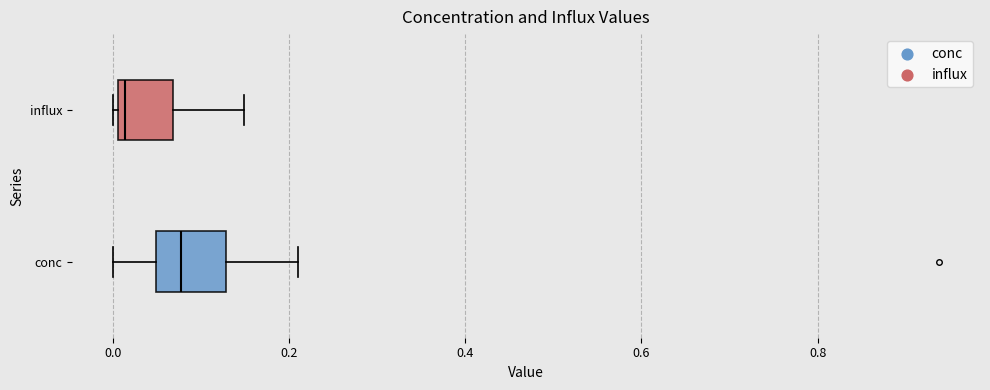

Where does the right whisker of the box for influx end on the x-axis? The values are not printed on the chart, so give them approximately, as read against the axis.

0.14